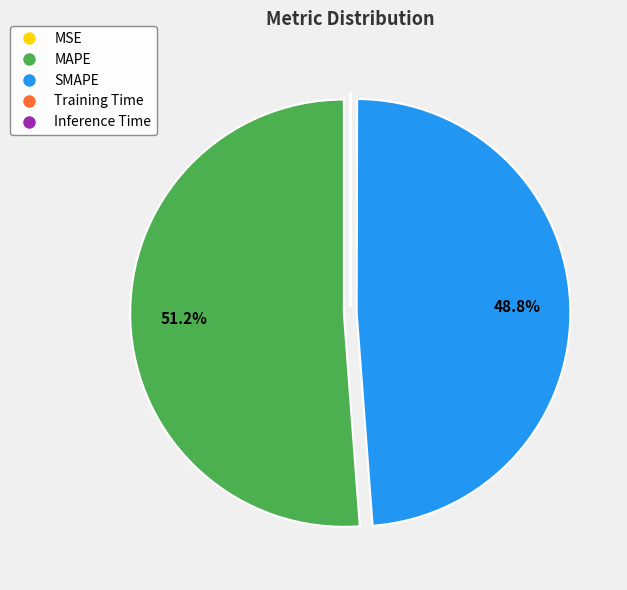

Is there any slice that represents more than half of the pie?

Yes